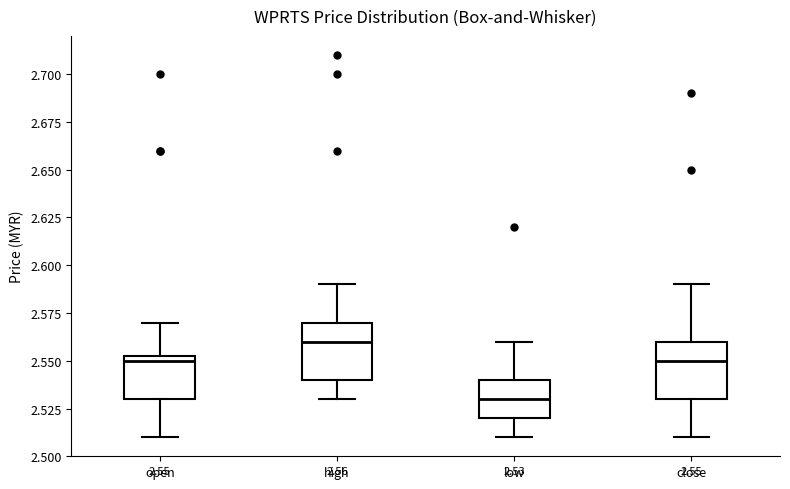

Which box's median line is the lowest?

low